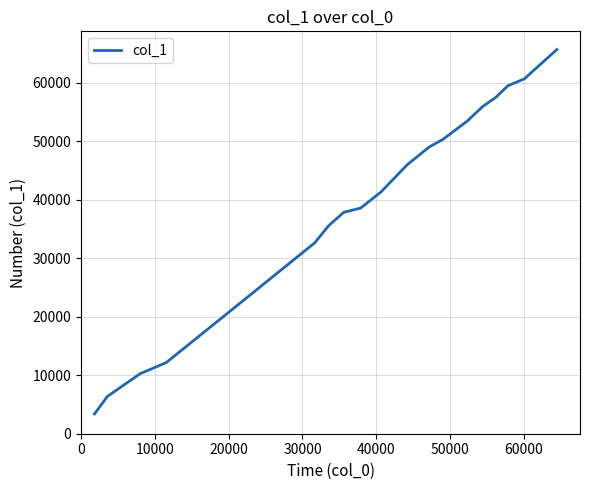

Reading left to right, what are all the values shown in this chart?

3390	6370	10255	12180	22065	32645	35605	37875	38600	41400	46020	49040	50355	53460	55940	57520	59505	60730	61840	65710